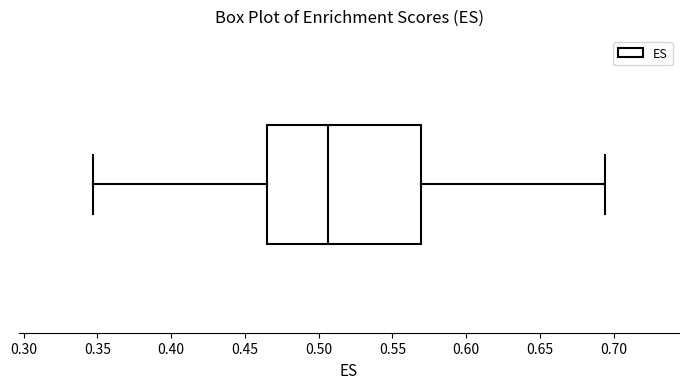

Read this box plot against the x-axis: the position of the median line, the range covered by the box, and the ends of both whiskers. The values are not printed on the chart, so give them approximately, as read against the axis.

median 0.505, box 0.465 to 0.570, whiskers 0.345 to 0.695